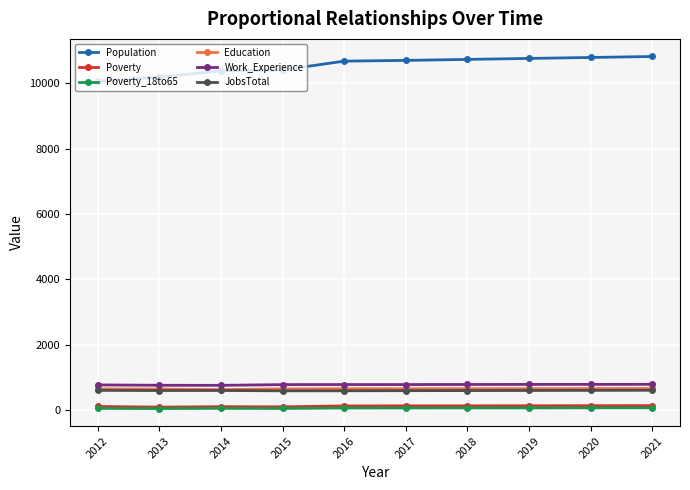

Which series changed the most between 2015 and 2020?

Population